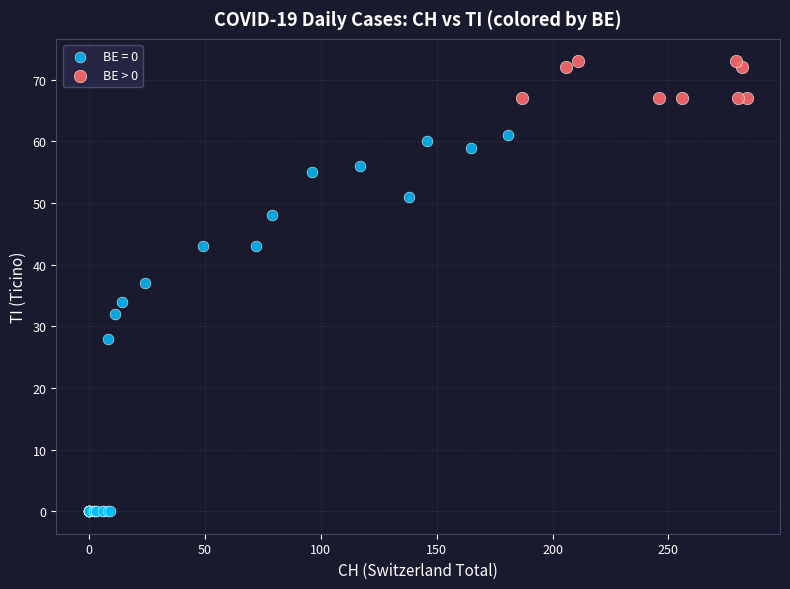

Which series has the largest Y range (max minus min)?

BE = 0